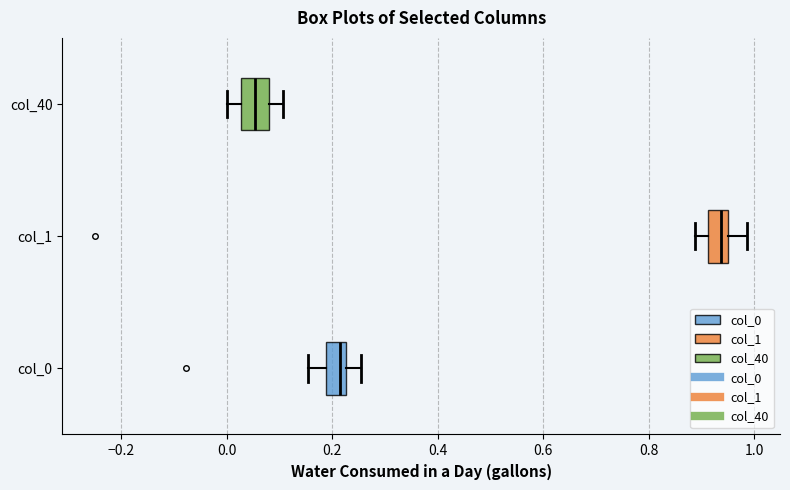

Reading bottom to top, read every box against the x-axis: the position of its median line, the range the box covers, and the ends of its whiskers. The values are not printed on the chart, so give them approximately, as read against the axis.

col_0: median 0.22 (just left of the box's right edge), box 0.18 to 0.22, whiskers 0.16 to 0.26
col_1: median 0.94, box 0.92 to 0.96, whiskers 0.88 to 0.98
col_40: median 0.06, box 0.02 to 0.08, whiskers 0.00 to 0.10